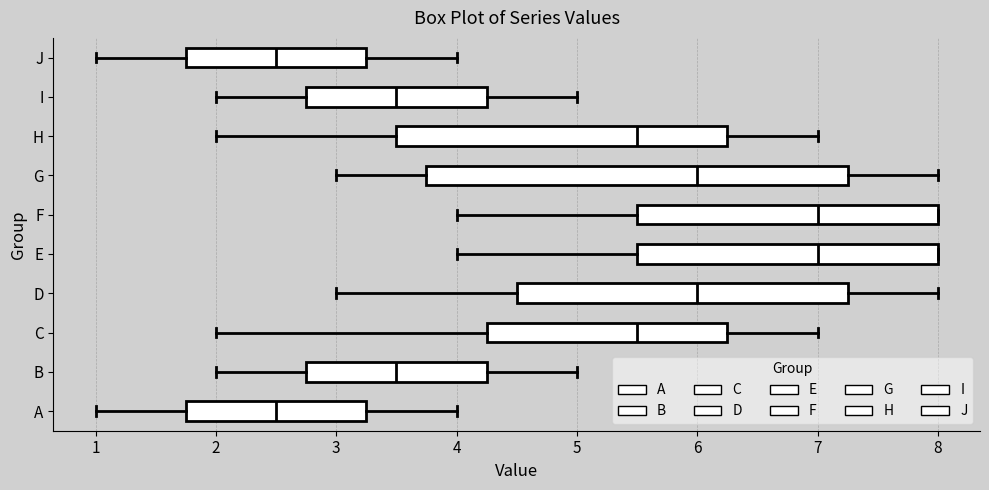

Comparing the boxes themselves (not the whiskers), which one is the widest?

G